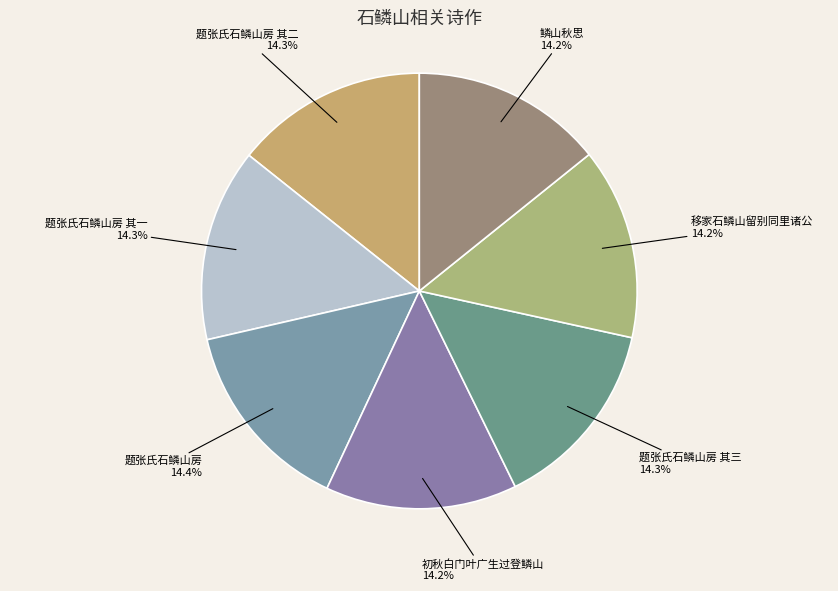

How many slices are in this pie chart?

7